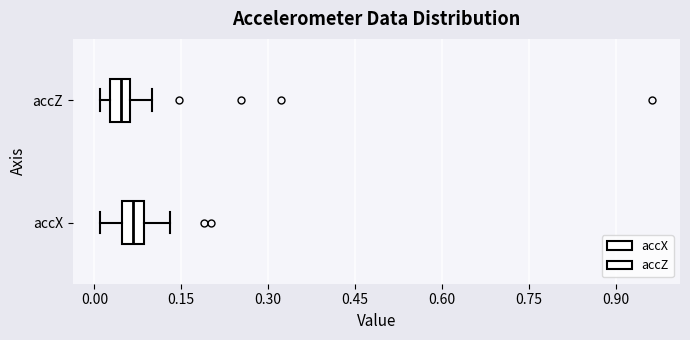

Which box has the furthest to the left median line?

accZ